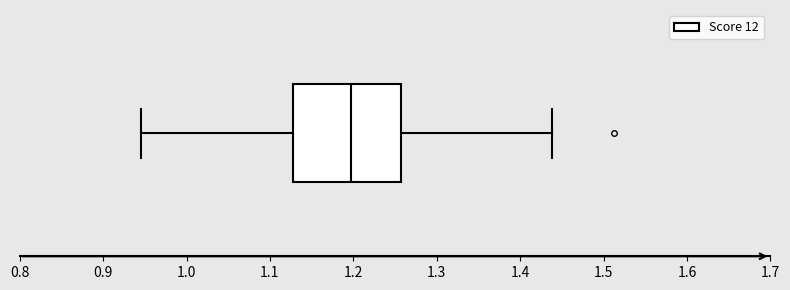

Read this box plot against the x-axis: the position of the median line, the range covered by the box, and the ends of both whiskers. The values are not printed on the chart, so give them approximately, as read against the axis.

median 1.20, box 1.13 to 1.26, whiskers 0.95 to 1.44